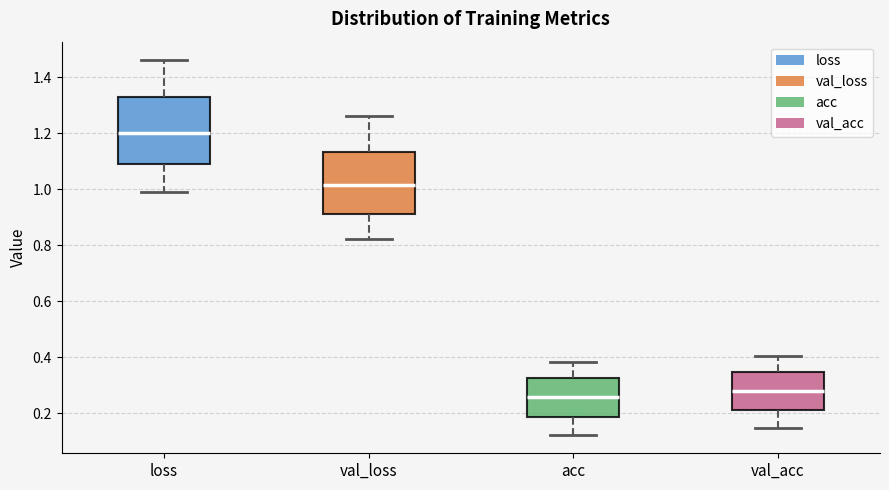

Reading left to right, read every box against the y-axis: the position of its median line, the range the box covers, and the ends of its whiskers. The values are not printed on the chart, so give them approximately, as read against the axis.

loss: median 1.20, box 1.08 to 1.34, whiskers 0.98 to 1.46
val_loss: median 1.02, box 0.92 to 1.14, whiskers 0.82 to 1.26
acc: median 0.26, box 0.18 to 0.32, whiskers 0.12 to 0.38
val_acc: median 0.28, box 0.20 to 0.34, whiskers 0.14 to 0.40